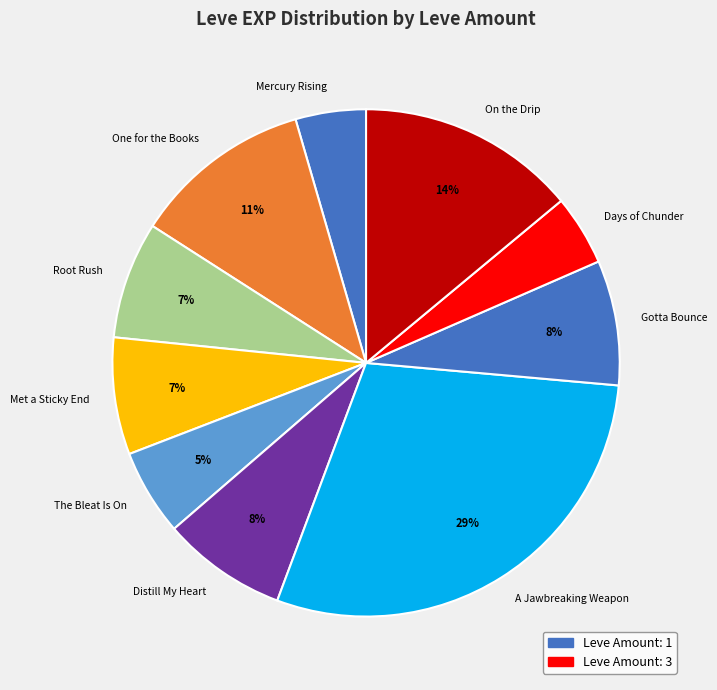

To the nearest percent, what is the difference between the Met a Sticky End and On the Drip slice percentages?

7%